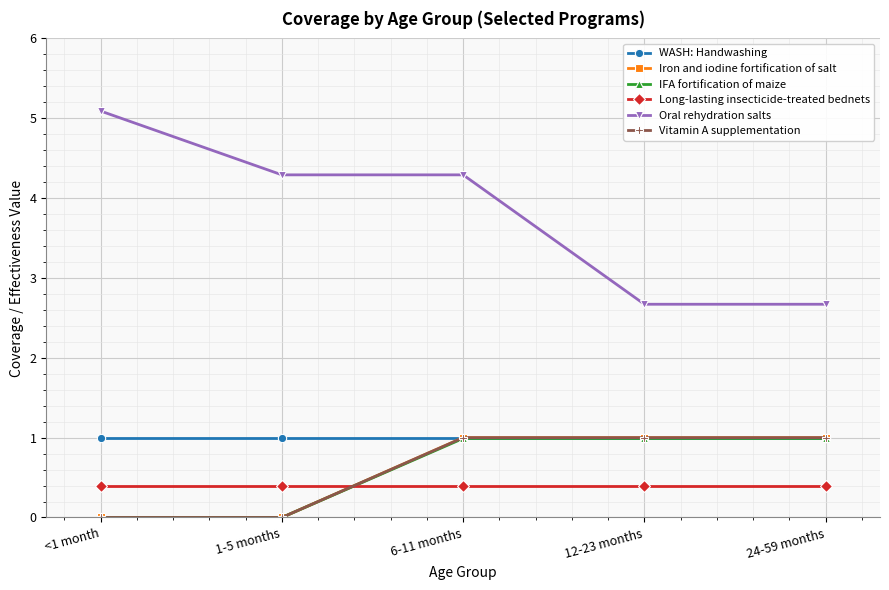

What is the difference between the highest and lowest values at 12-23 months?

2.3